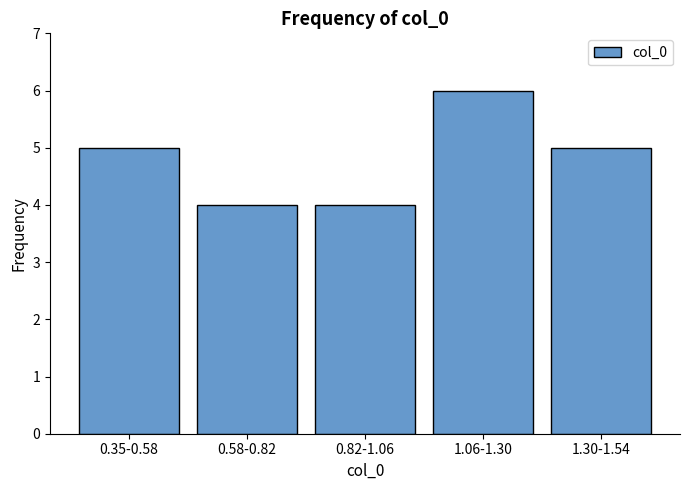

Reading right to left, what are all the values shown in this chart?

5	6	4	4	5